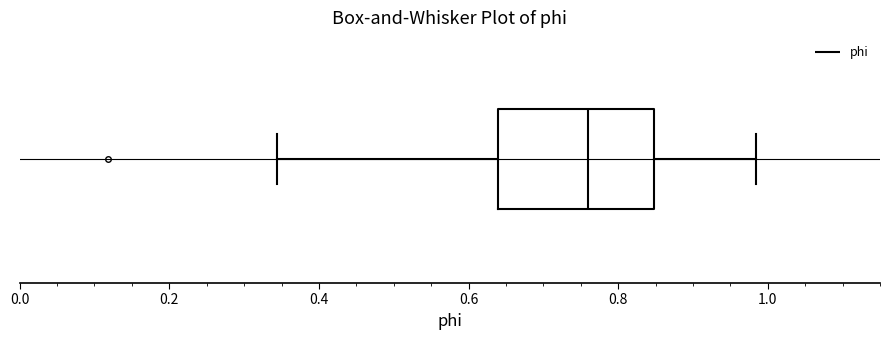

Read this box plot against the x-axis: the position of the median line, the range covered by the box, and the ends of both whiskers. The values are not printed on the chart, so give them approximately, as read against the axis.

median 0.76, box 0.64 to 0.84, whiskers 0.34 to 0.98